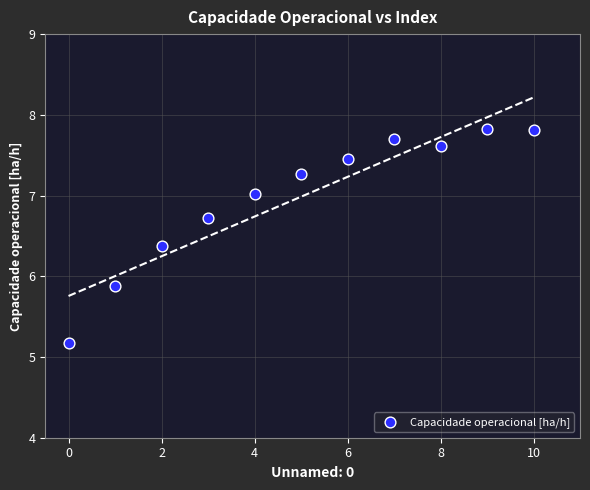

What is the range of Y values (max minus min)?

2.6